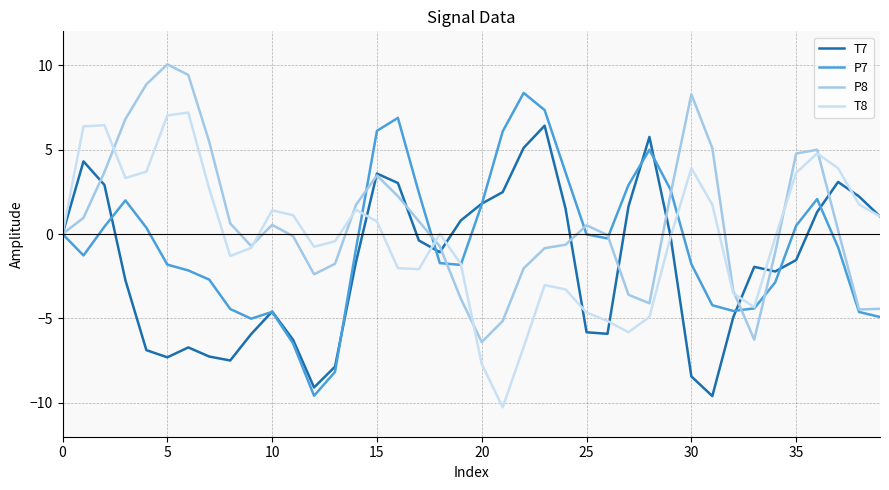

Which series has the largest total across all categories?

P8